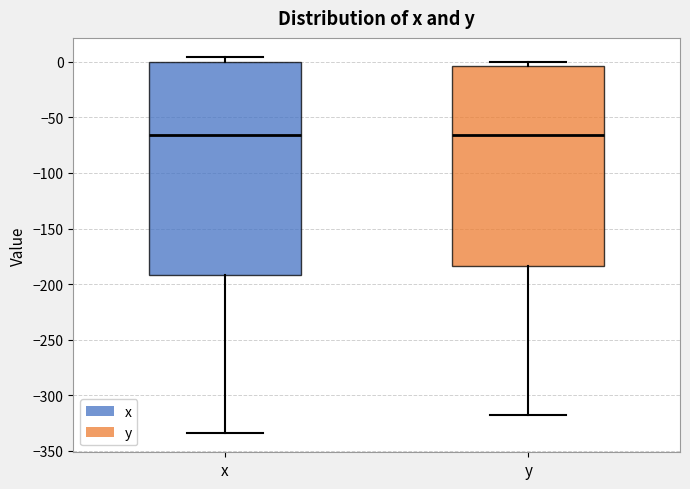

Comparing the boxes themselves (not the whiskers), which one is the tallest?

x